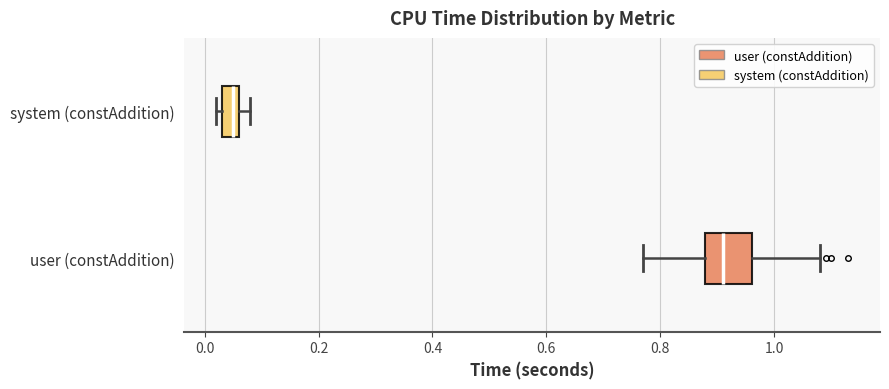

Reading bottom to top, read every box against the x-axis: the position of its median line, the range the box covers, and the ends of its whiskers. The values are not printed on the chart, so give them approximately, as read against the axis.

user (constAddition): median 0.92, box 0.88 to 0.96, whiskers 0.78 to 1.08
system (constAddition): median 0.06 (just left of the box's right edge), box 0.04 to 0.06, whiskers 0.02 to 0.08